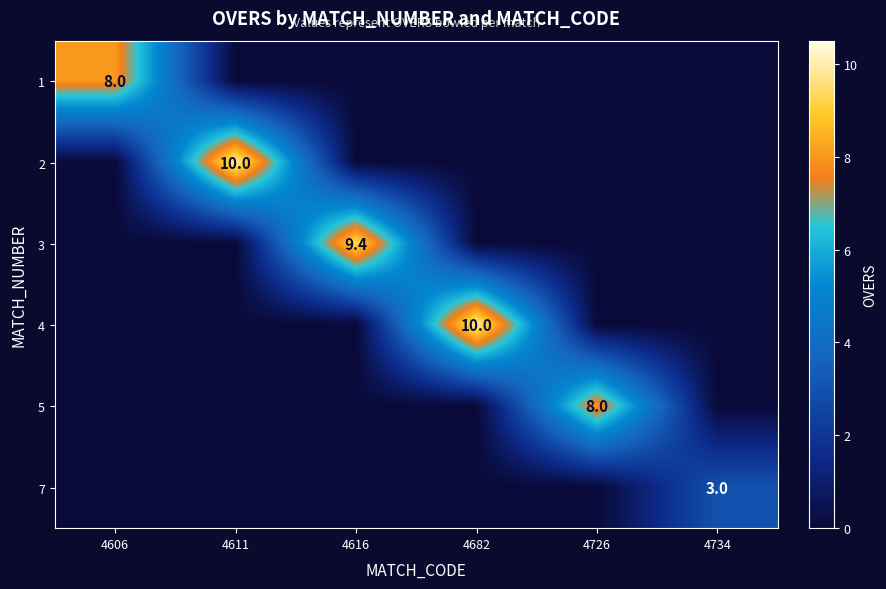

True or false: 7 has a value of 0.8 at 4734.

False